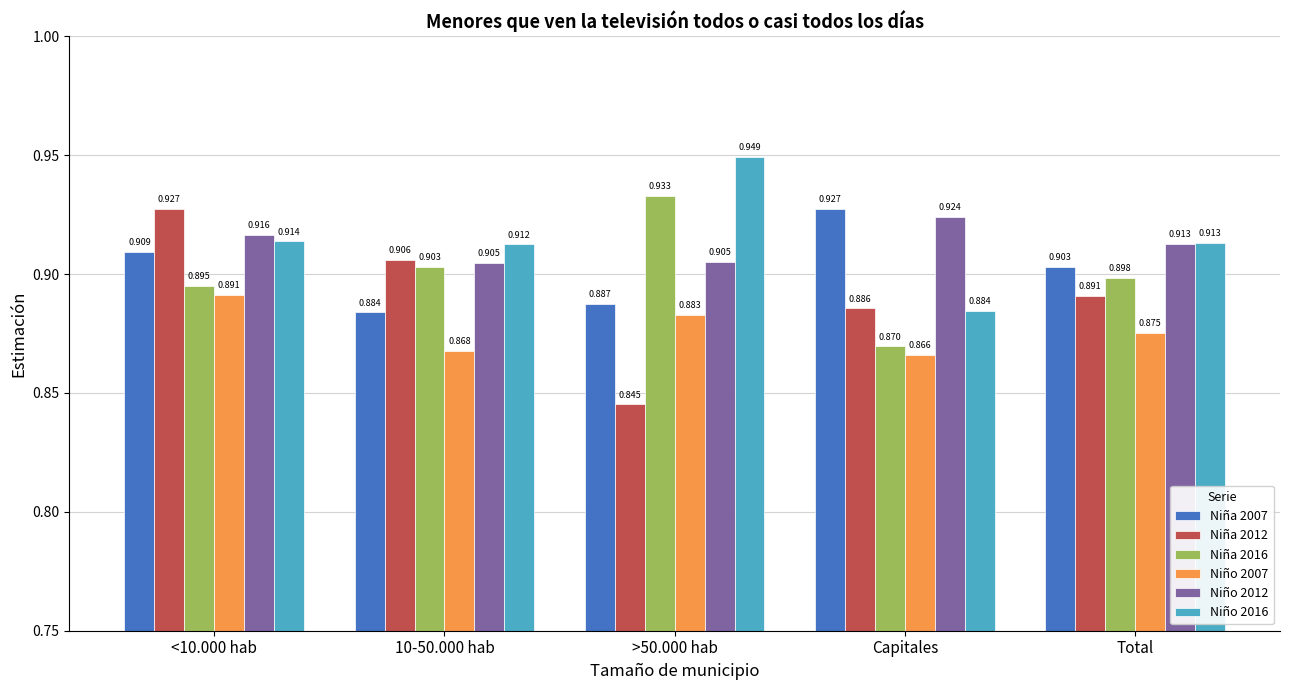

True or false: Niña 2007 has a value of 0.9 at >50.000 hab.

True